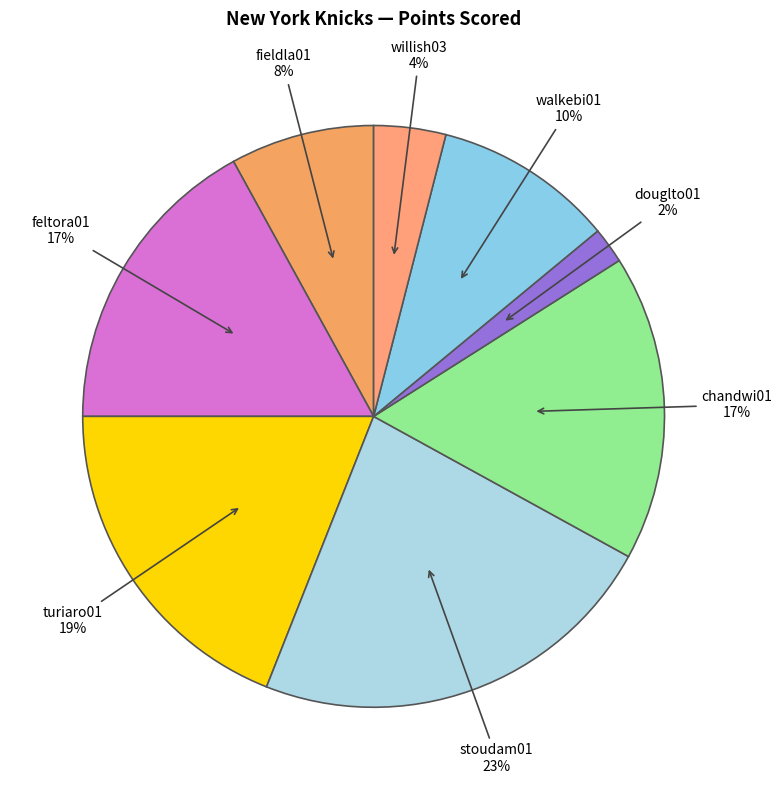

True or false: stoudam01 accounts for 30% of the total.

False